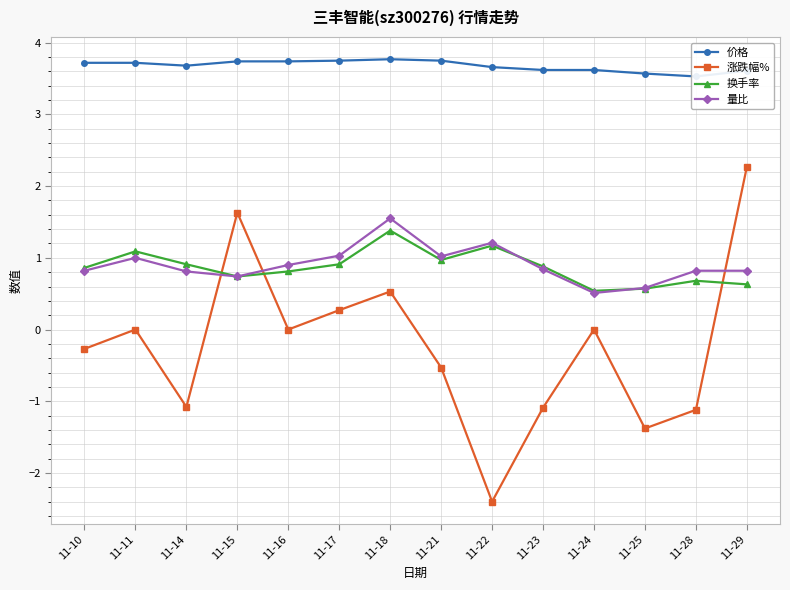

In 价格, how many points are higher than both neighbors (excluding endpoints)?

1